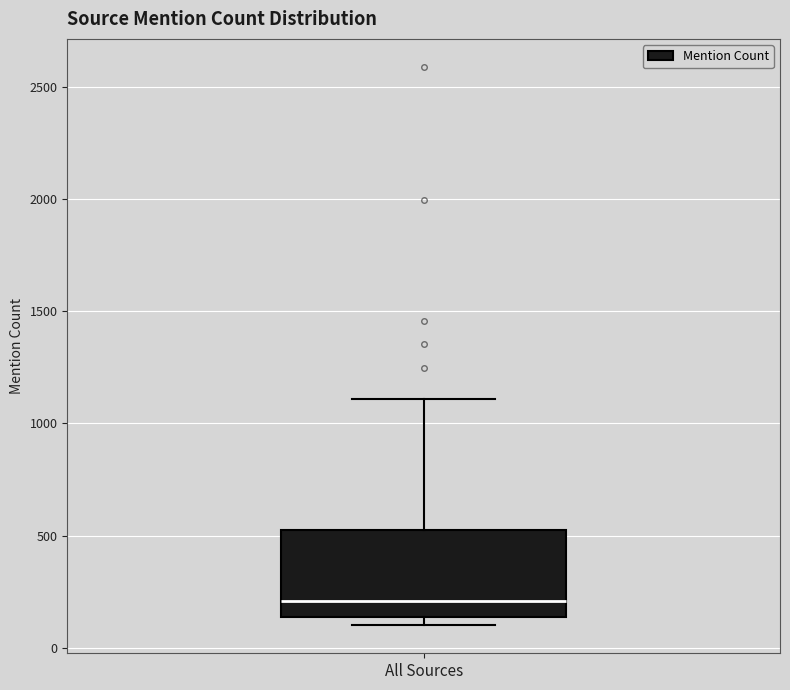

Read this box plot against the y-axis: the position of the median line, the range covered by the box, and the ends of both whiskers. The values are not printed on the chart, so give them approximately, as read against the axis.

median 200, box 150 to 550, whiskers 100 to 1100